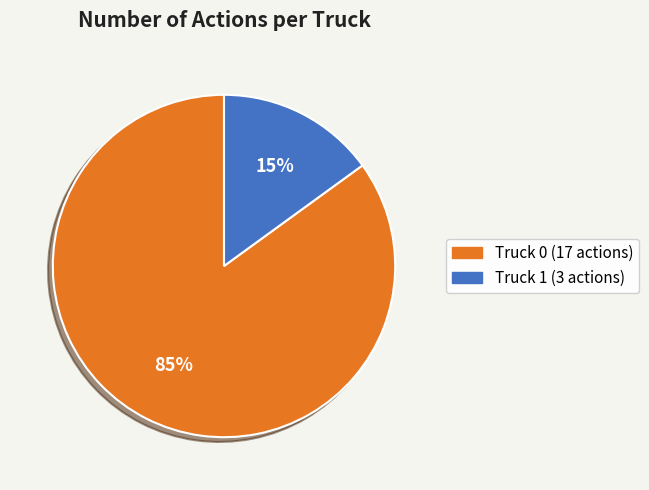

True or false: Truck 0 accounts for 71% of the total.

False